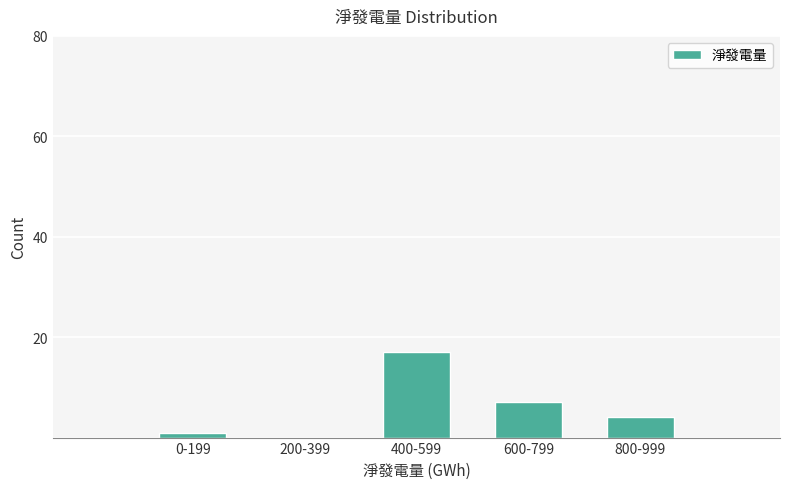

Reading left to right, transcribe all the data shown in this chart.

0-199=1	200-399=0	400-599=17	600-799=7	800-999=4